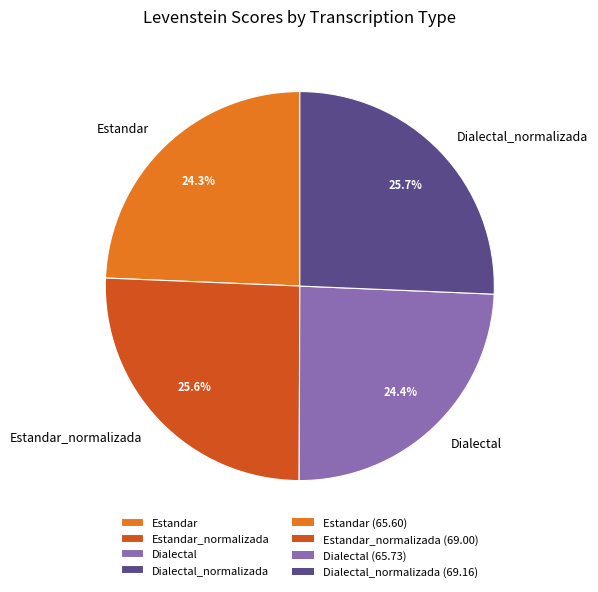

Is it true that Estandar_normalizada is 26% of the pie?

True